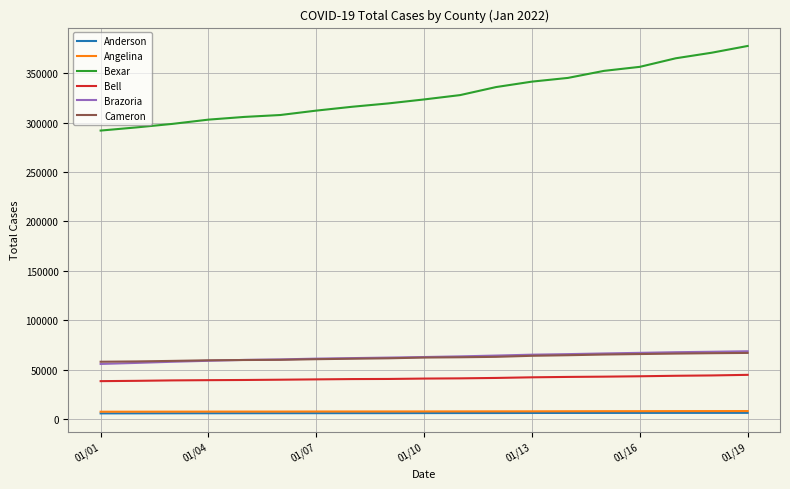

How many lines are shown in the chart?

6